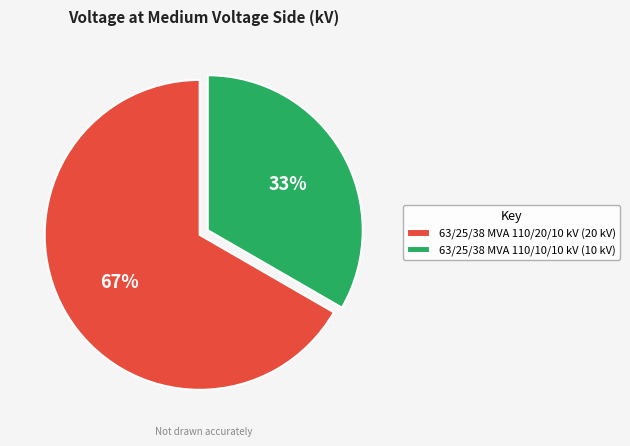

To the nearest percent, what percentage of the pie is 63/25/38 MVA 110/10/10 kV?

33%